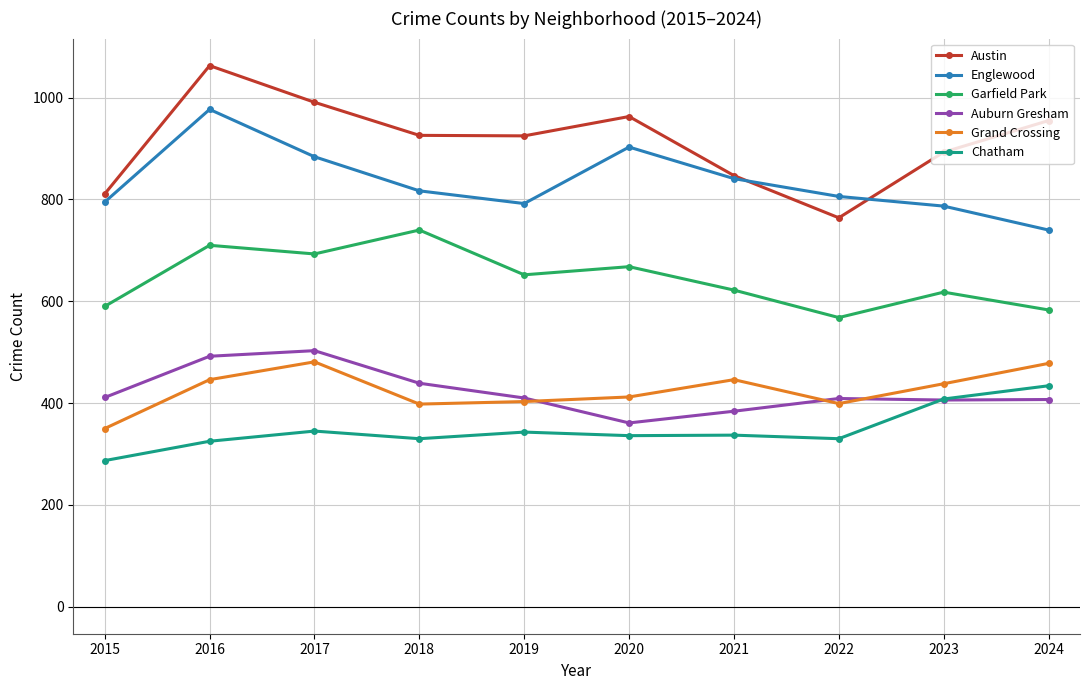

Rank the series at 2024 from highest to lowest value.

Austin, Englewood, Garfield Park, Grand Crossing, Chatham, Auburn Gresham